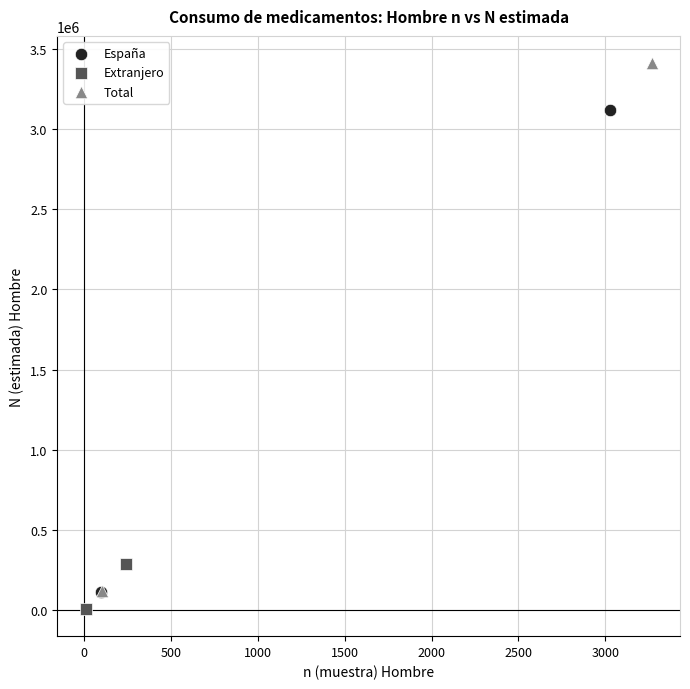

Which series has the largest Y range (max minus min)?

Total